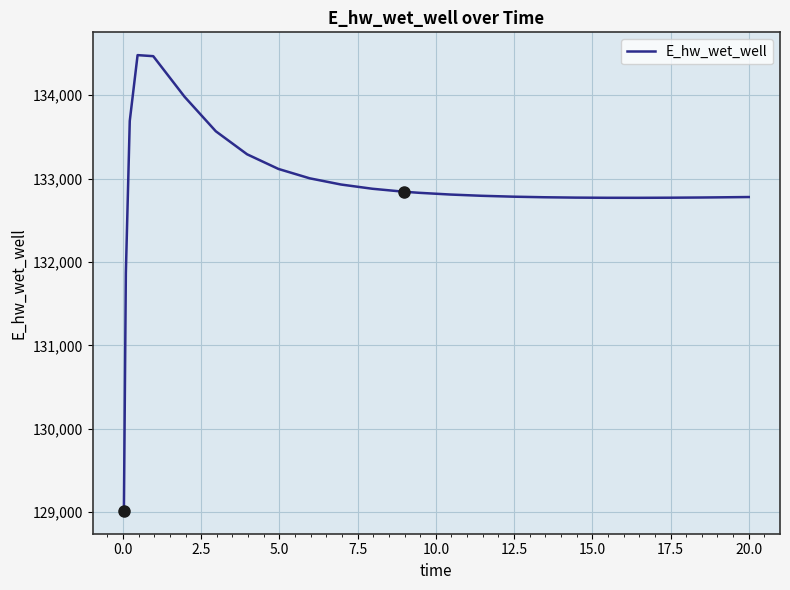

What is the greatest value displayed?

134480.8